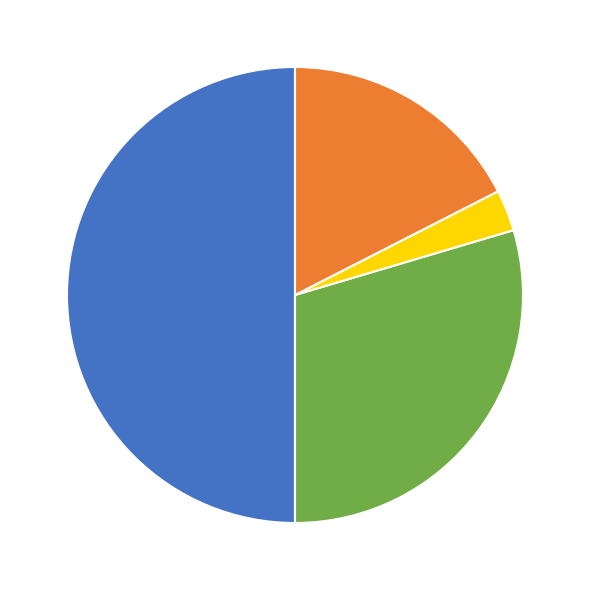

To the nearest percent, what is the average slice percentage?

20%